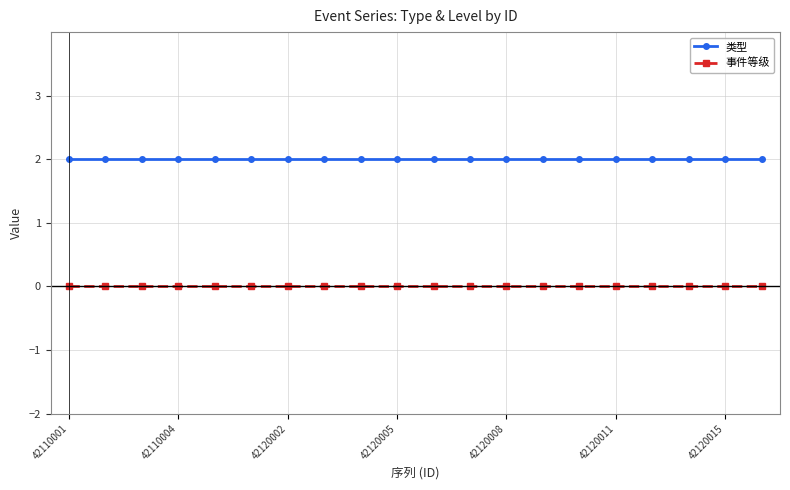

At how many categories does at least one series exceed 1?

20